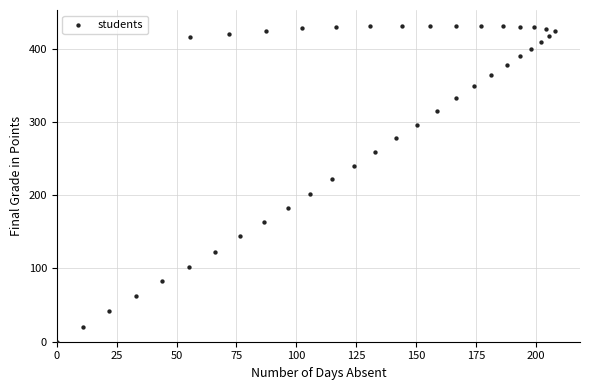

What is the range of Y values (max minus min)?

431.4